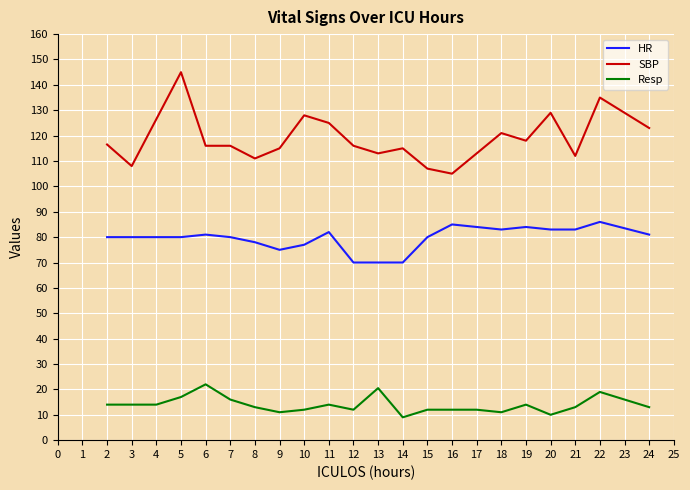

True or false: Resp and HR cross at least once.

False